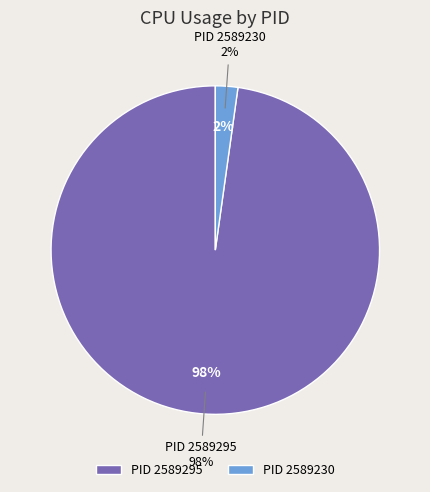

How many segments does this pie chart have?

2